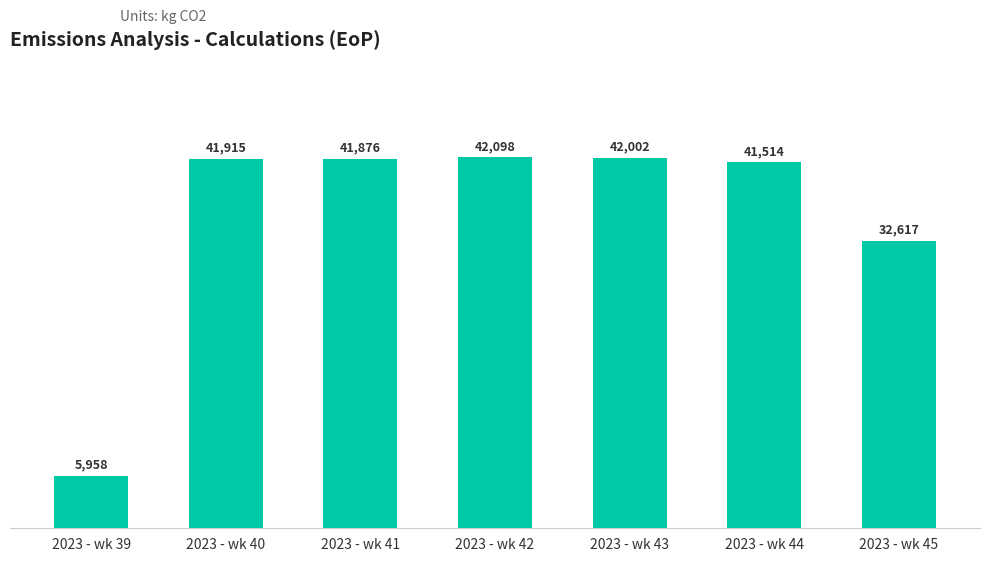

At which label is the value closest to 24028?

2023 - wk 45